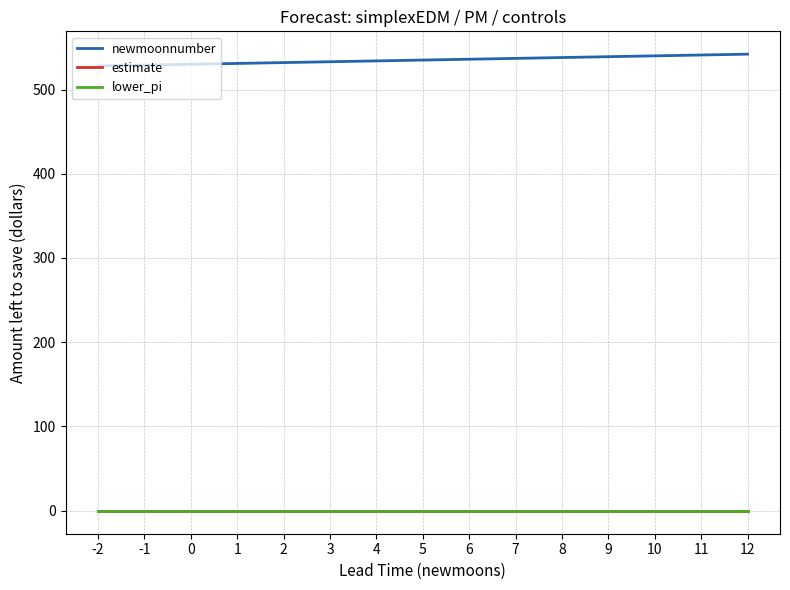

At how many categories does at least one series exceed 303?

15